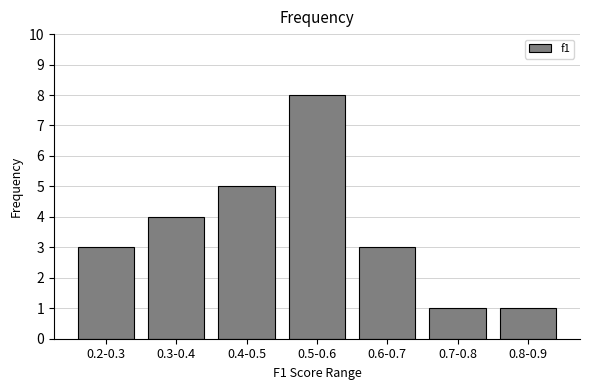

Reading right to left, what are all the values shown in this chart?

0.8-0.9=1	0.7-0.8=1	0.6-0.7=3	0.5-0.6=8	0.4-0.5=5	0.3-0.4=4	0.2-0.3=3